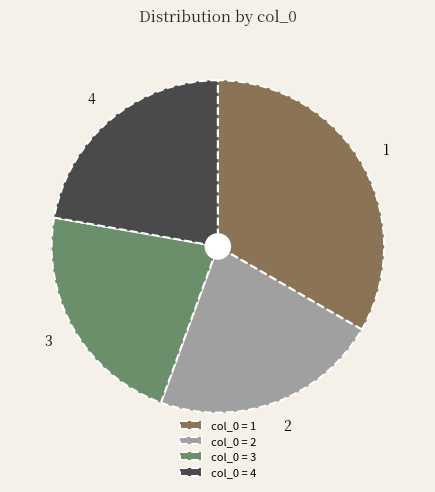

Approximately how many times larger is the value at 3 compared to 4?

1.0